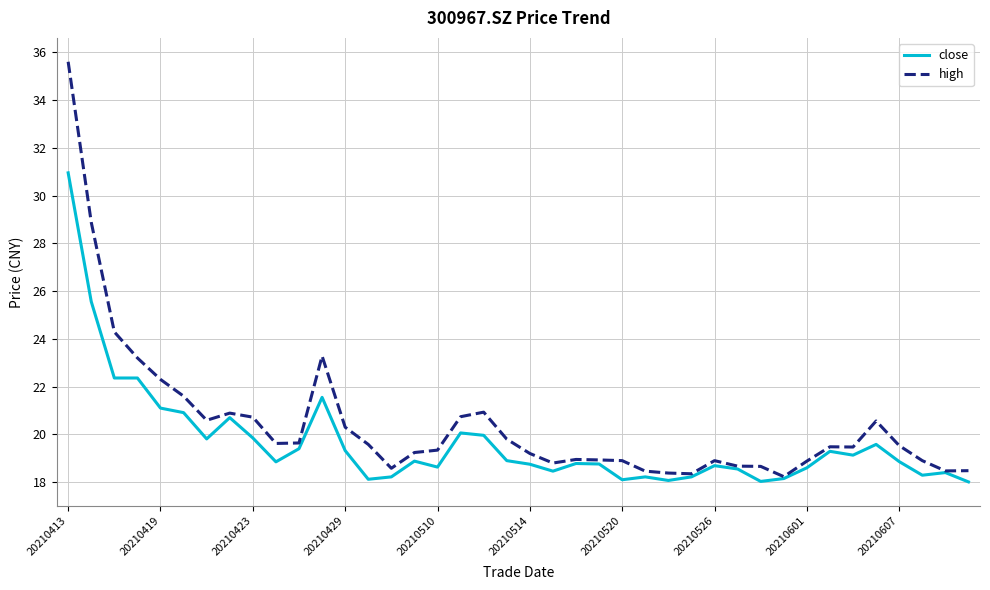

What is the maximum value shown in the chart?

35.6